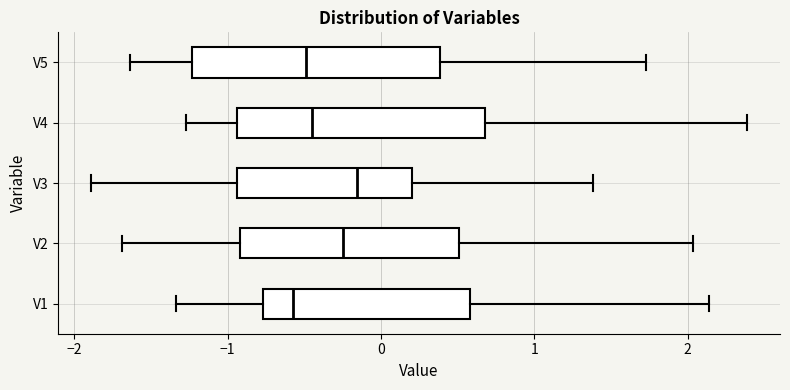

Reading bottom to top, transcribe this box plot: for each box, give where its median line is, the range the box spans, and where its two whiskers end, as read against the x-axis. The values are not printed on the chart, so give them approximately, as read against the axis.

V1: median -0.6, box -0.8 to 0.6, whiskers -1.3 to 2.1
V2: median -0.2, box -0.9 to 0.5, whiskers -1.7 to 2.0
V3: median -0.2, box -0.9 to 0.2, whiskers -1.9 to 1.4
V4: median -0.5, box -0.9 to 0.7, whiskers -1.3 to 2.4
V5: median -0.5, box -1.2 to 0.4, whiskers -1.6 to 1.7